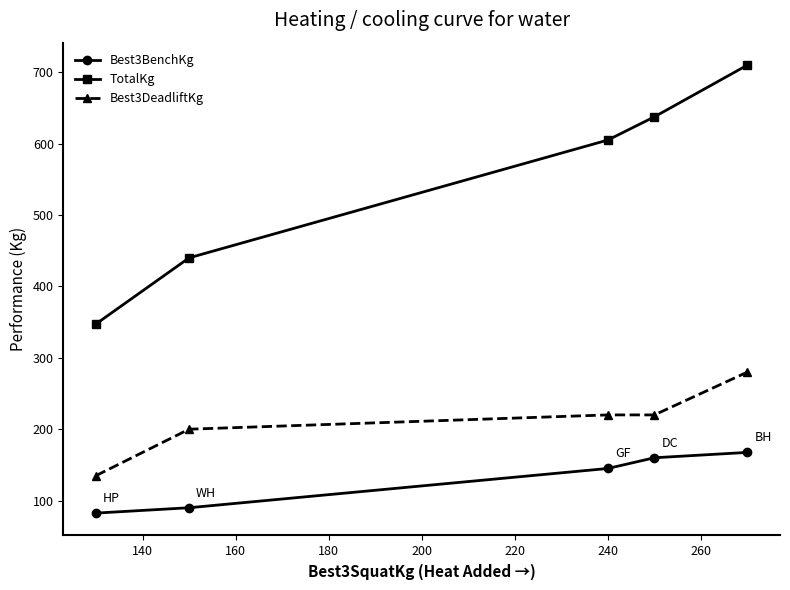

True or false: Best3BenchKg and Best3DeadliftKg cross at least once.

False